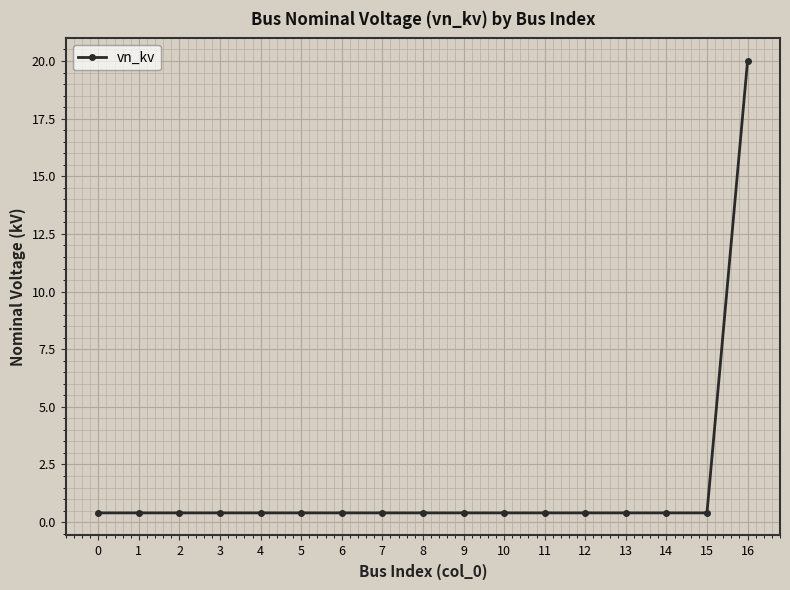

Reading right to left, what are all the values shown in this chart?

16=20.0	15=0.4	14=0.4	13=0.4	12=0.4	11=0.4	10=0.4	9=0.4	8=0.4	7=0.4	6=0.4	5=0.4	4=0.4	3=0.4	2=0.4	1=0.4	0=0.4